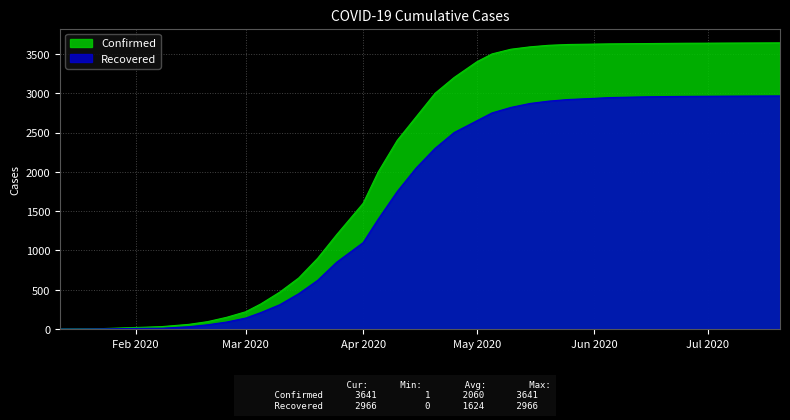

What is the label of the 26th point from the right?

03/15/2020